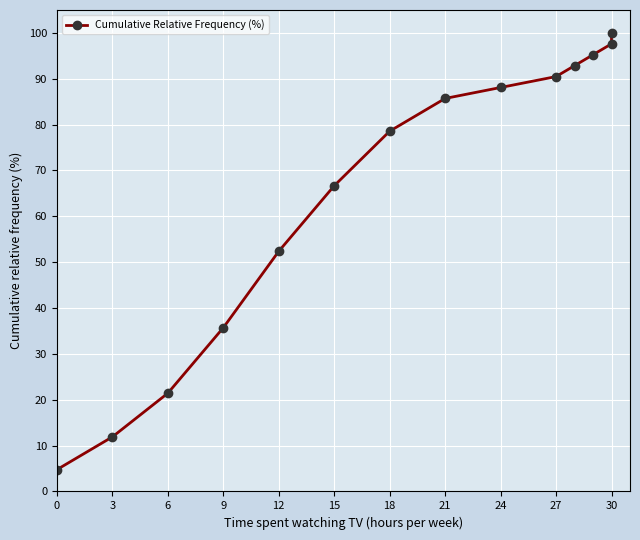

Is it true that the value at 0 is 8.3?

False